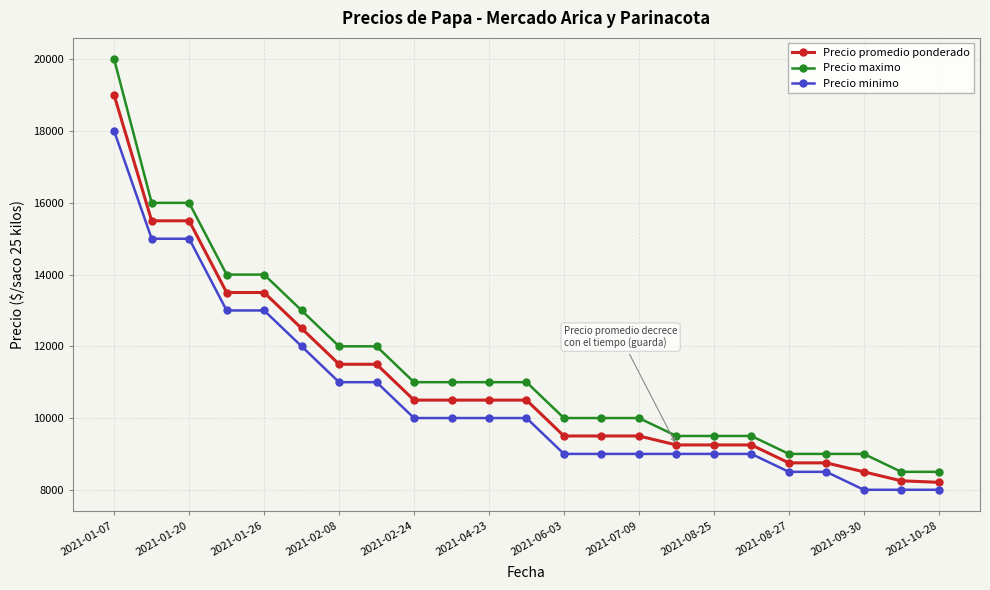

True or false: Precio promedio ponderado and Precio minimo cross at least once.

False